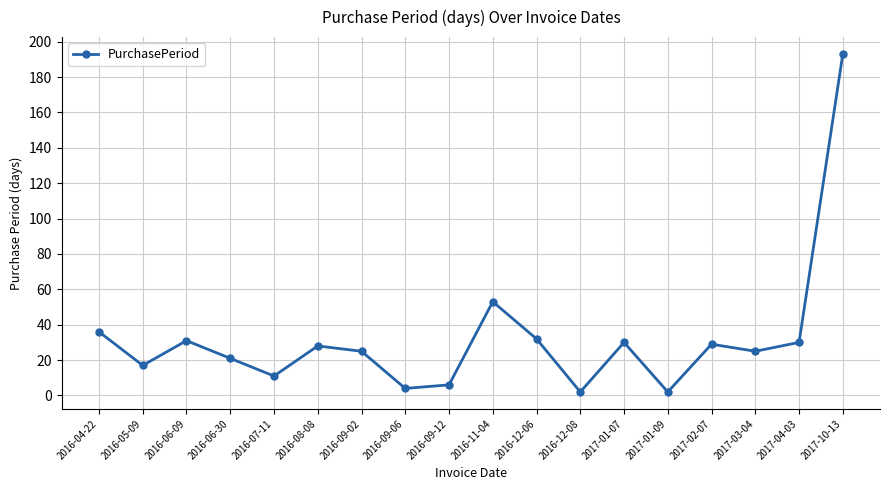

What is the average value?

32